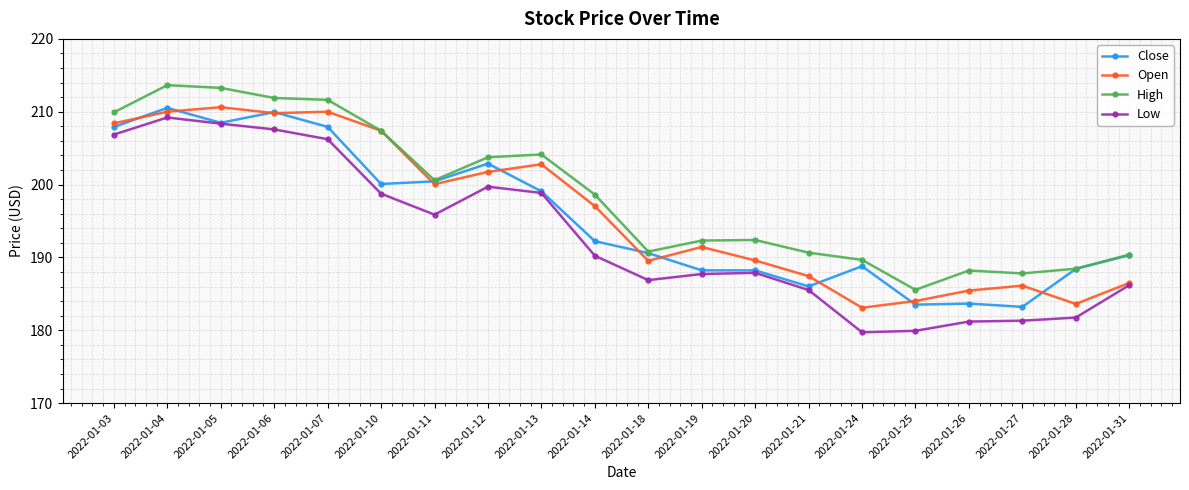

Which series has the largest total across all categories?

High